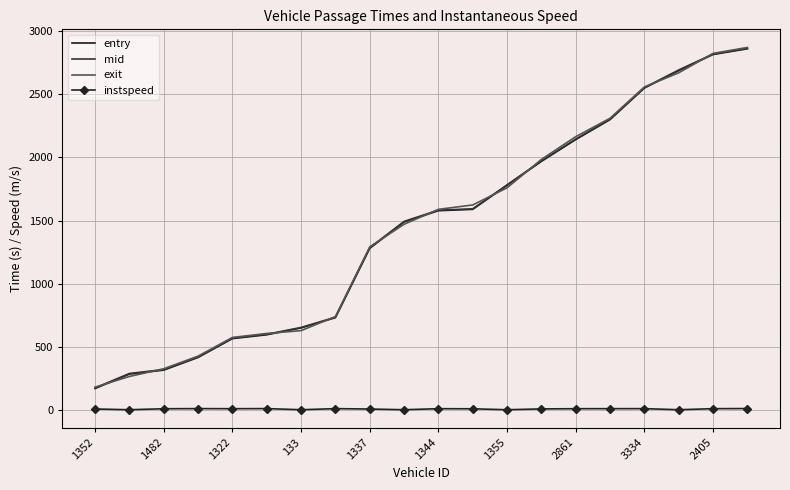

What is the difference between the maximum and minimum values in the exit series?

2684.9